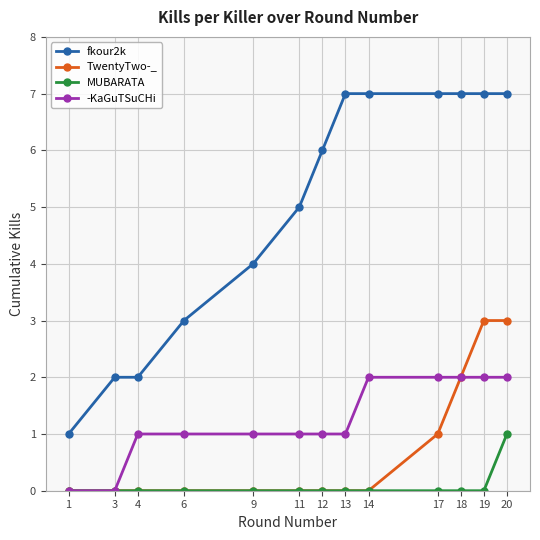

True or false: fkour2k and TwentyTwo-_ cross at least once.

False